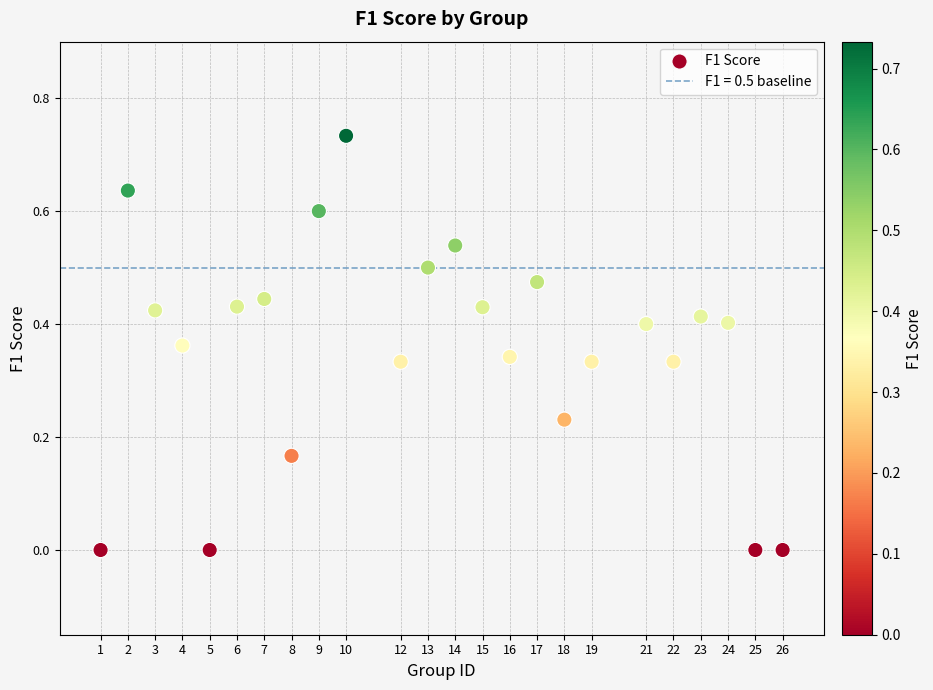

What is the range of X values (max minus min)?

25.0